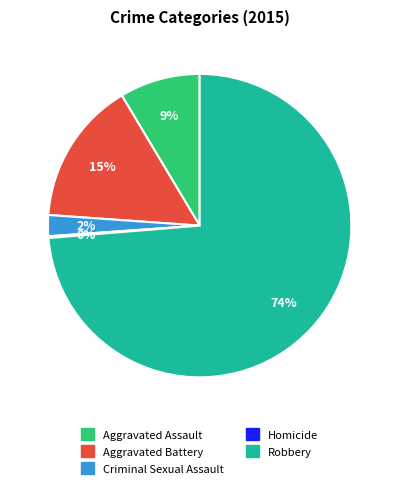

Between Aggravated Assault and Robbery, which is larger?

Robbery